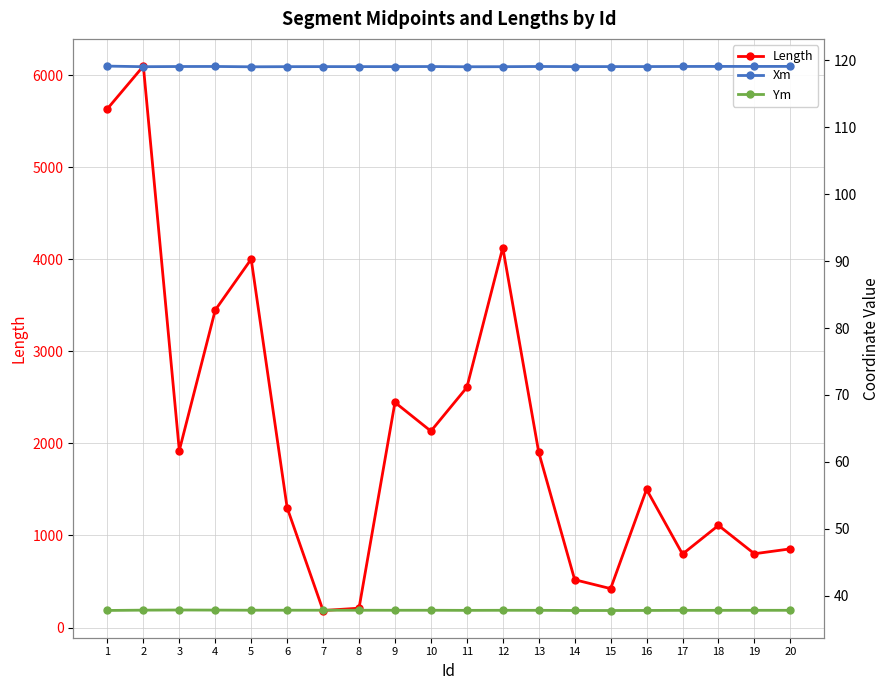

Which series has the largest total across all categories?

Length